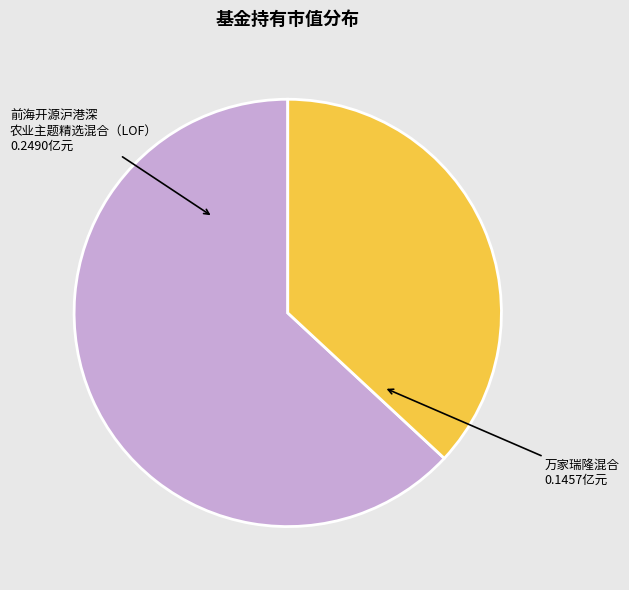

Is there a majority slice in this chart?

Yes